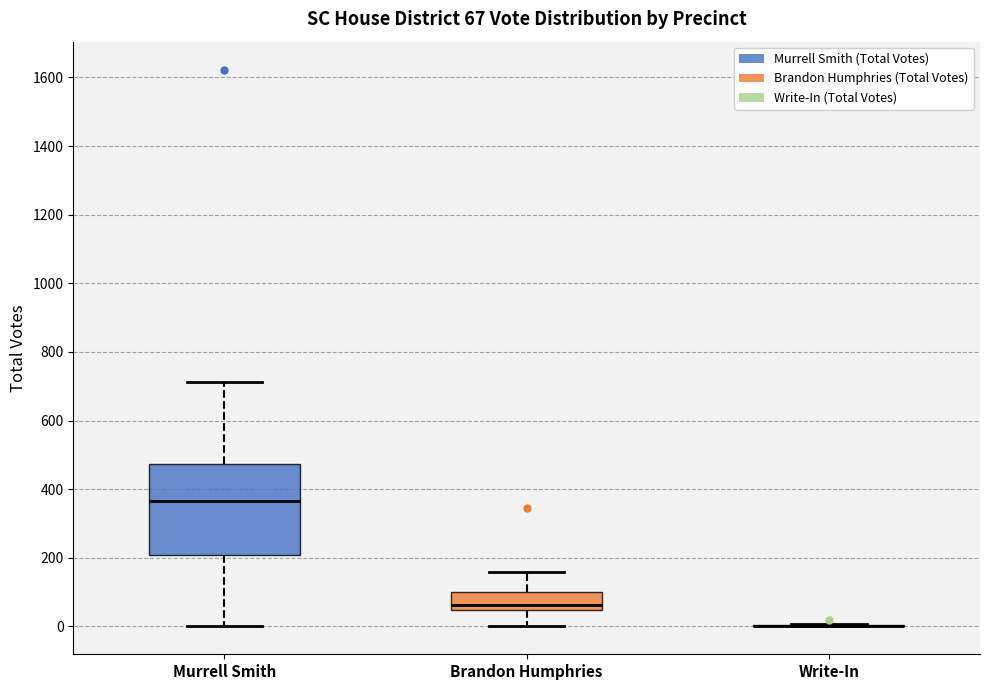

Comparing the boxes themselves (not the whiskers), which one is the tallest?

Murrell Smith